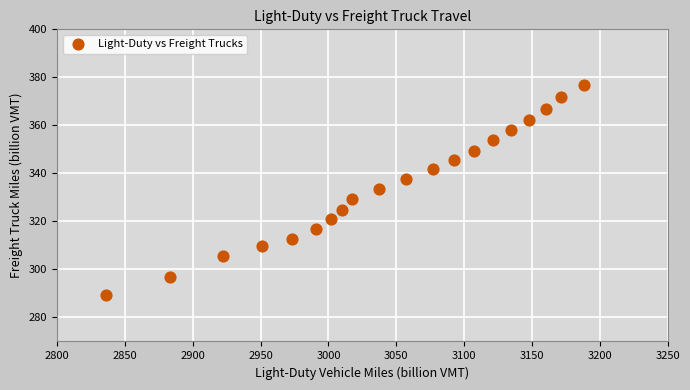

What is the range of Y values (max minus min)?

87.2